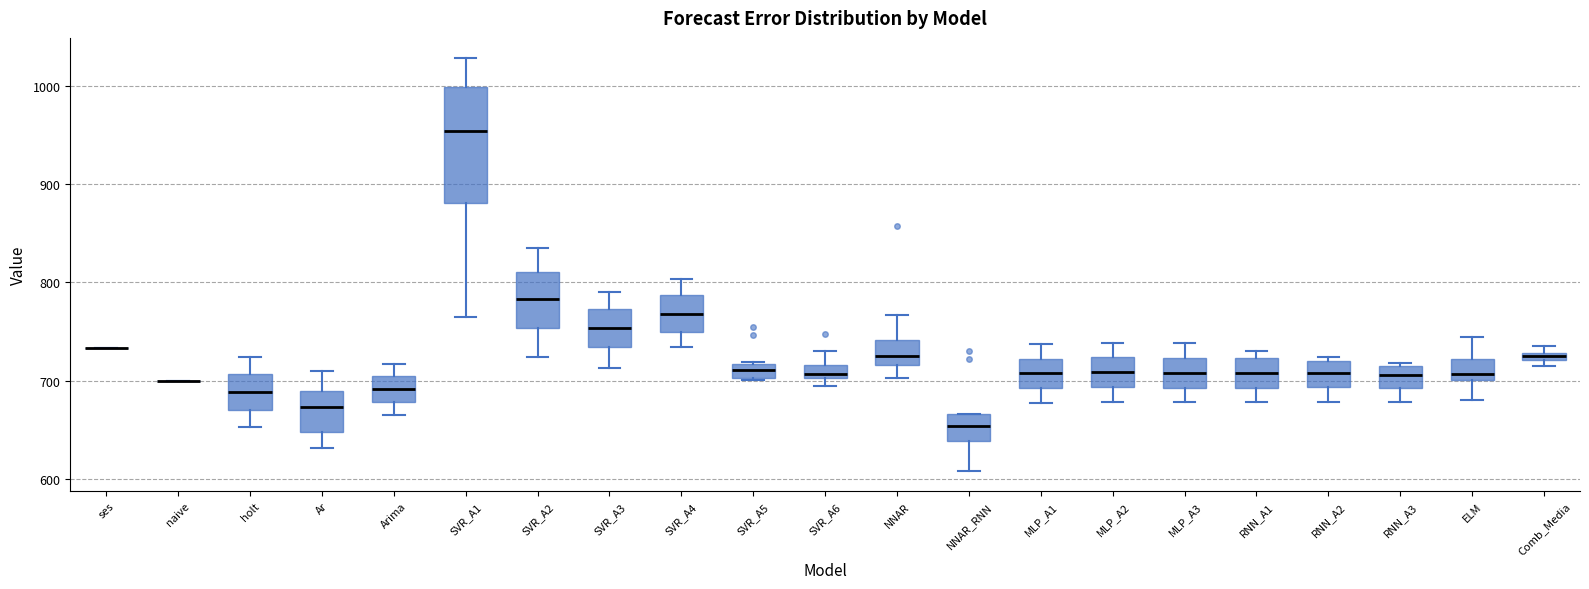

Comparing the boxes themselves (not the whiskers), which one is the tallest?

SVR_A1